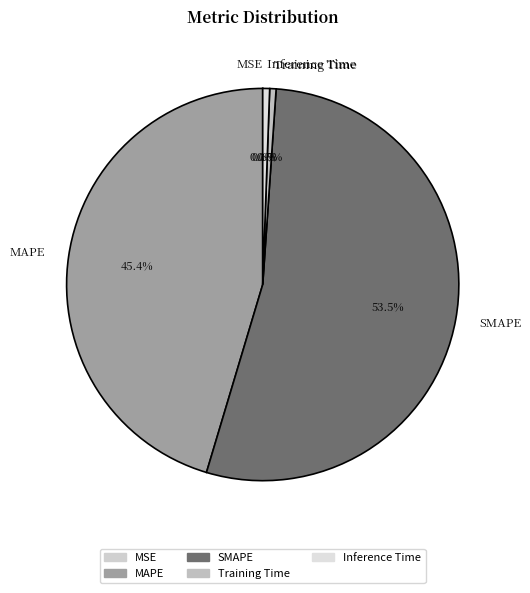

Is there a majority slice in this chart?

Yes